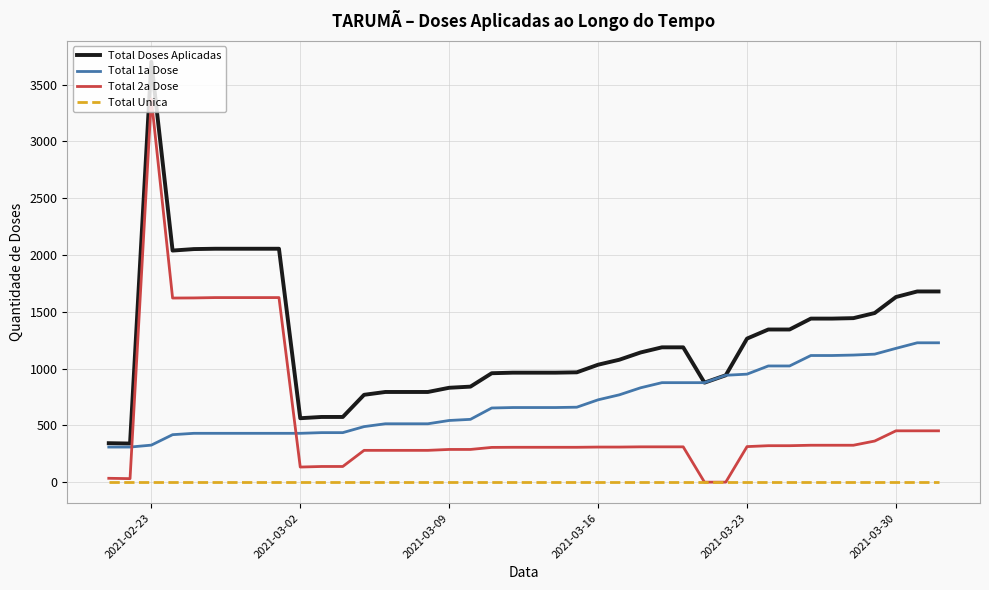

List the series in order of their peak value, lowest first.

Total Unica, Total 1a Dose, Total 2a Dose, Total Doses Aplicadas